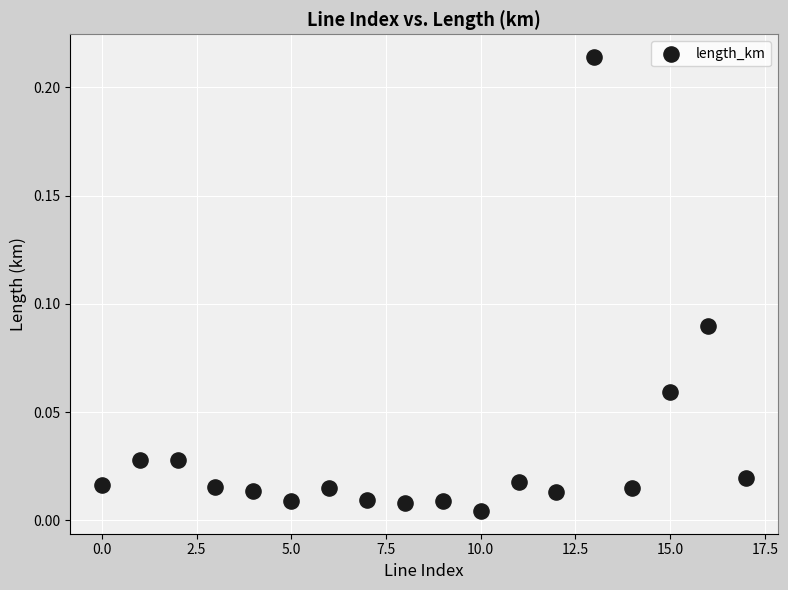

How many points are shown in the scatter plot?

18